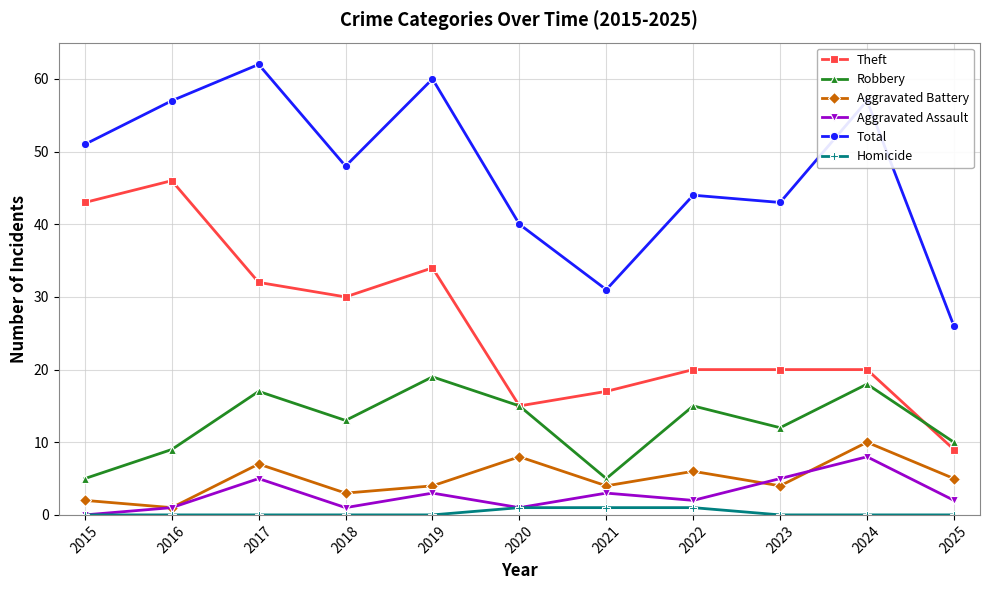

How many positive values does the Aggravated Assault series have?

10